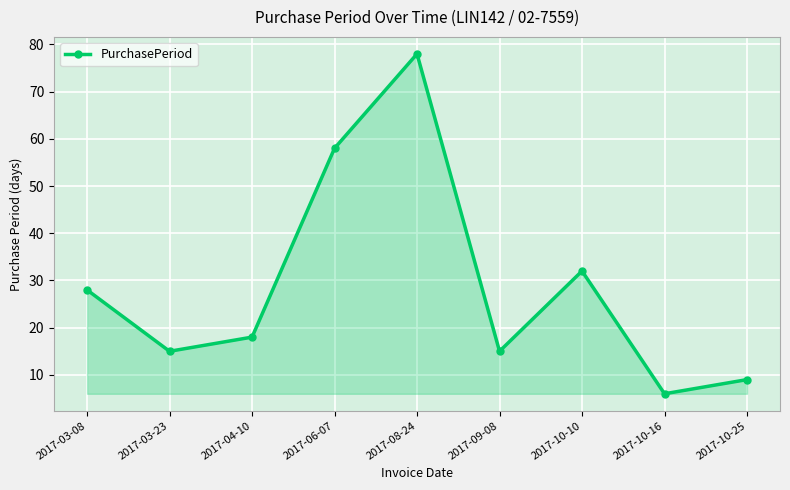

Is it true that the value at 2017-09-08 is 15?

True